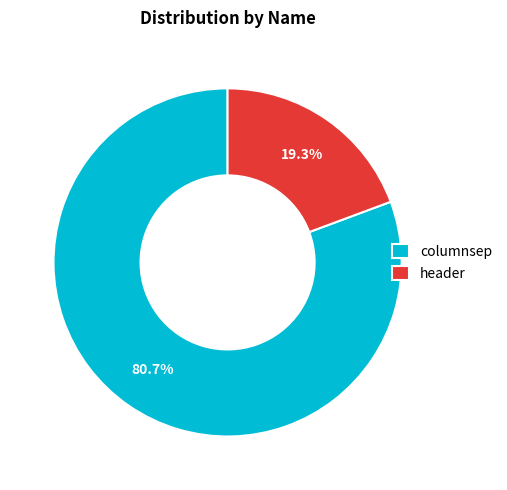

How many segments does this pie chart have?

2